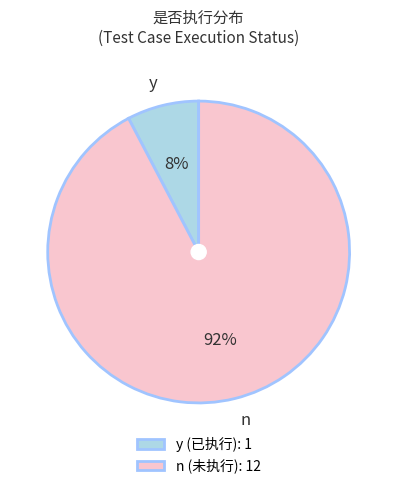

Rank the categories by value from highest to lowest.

n, y